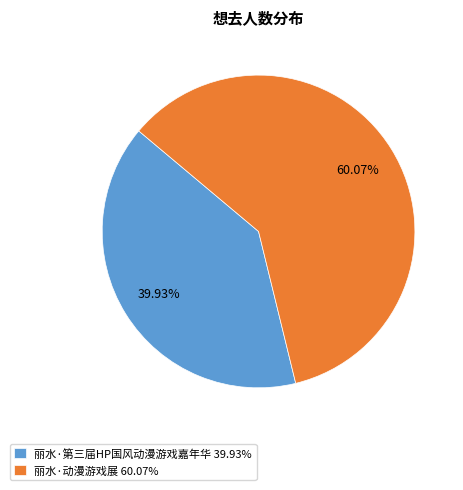

Between 丽水·动漫游戏展 and 丽水·第三届HP国风动漫游戏嘉年华, which is larger?

丽水·动漫游戏展